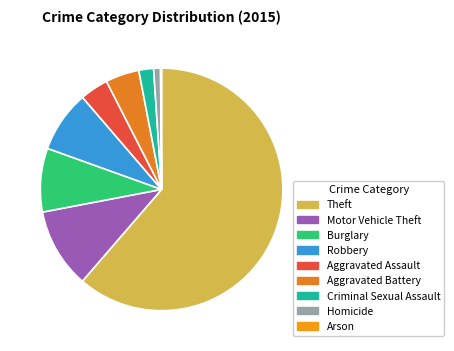

What is the change in value from Robbery to Aggravated Battery?

-53